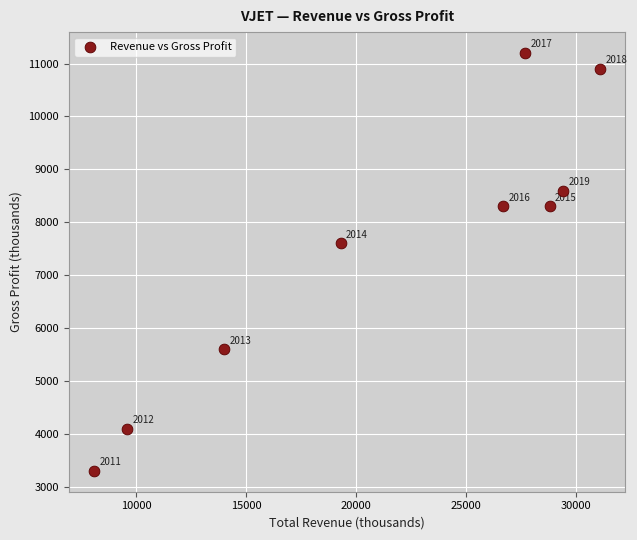

What Y value in the scatter plot is closest to 7250?

7600